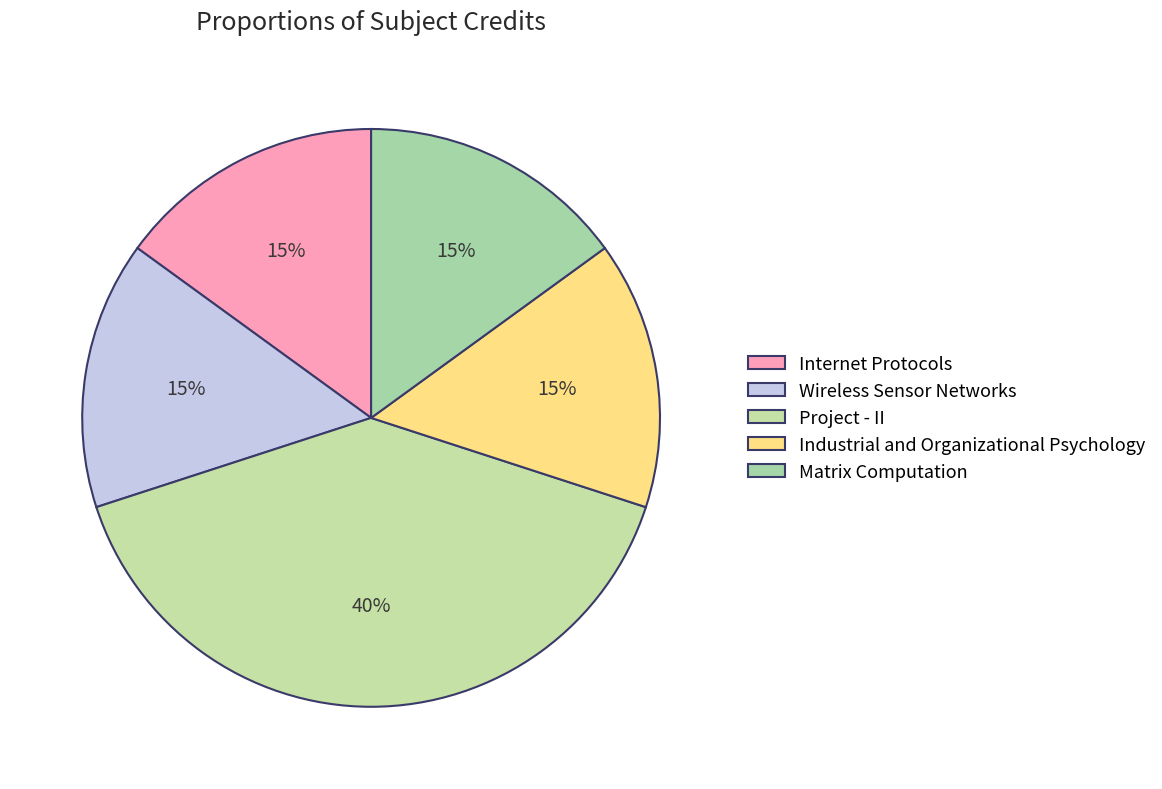

Count the number of slices in the pie.

5